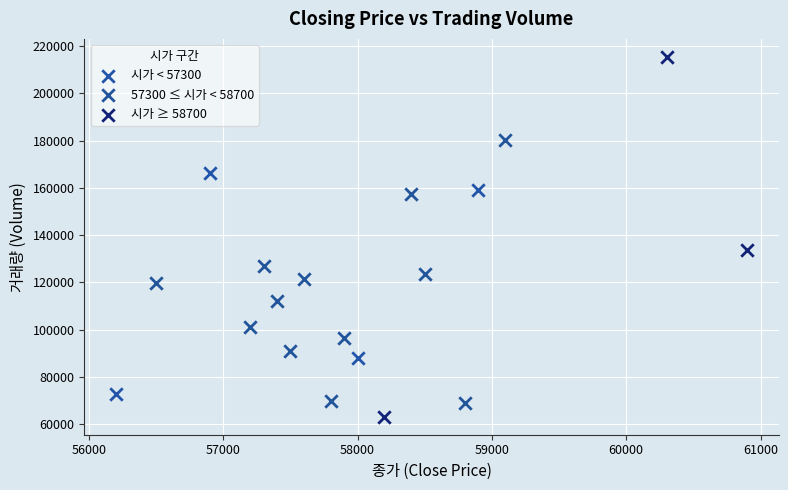

Which series has the widest spread of Y values?

시가 ≥ 58700